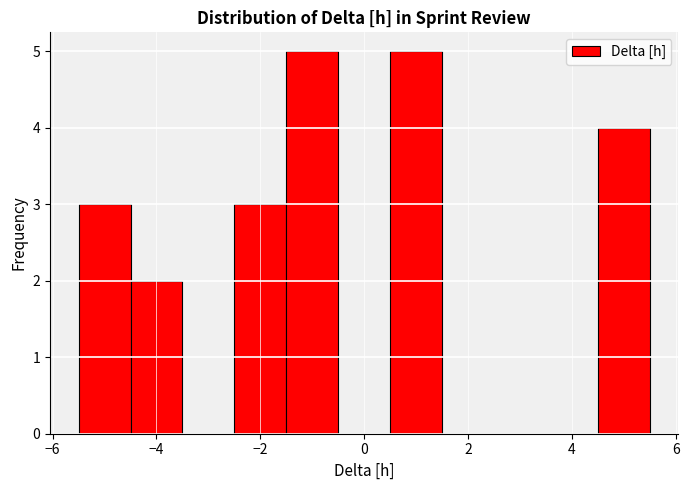

How tall is the bar that spans -1.5 to -0.5 on the x-axis? Neither the bar edges nor the heights are printed on the chart, so give them approximately, as read against the axes.

5